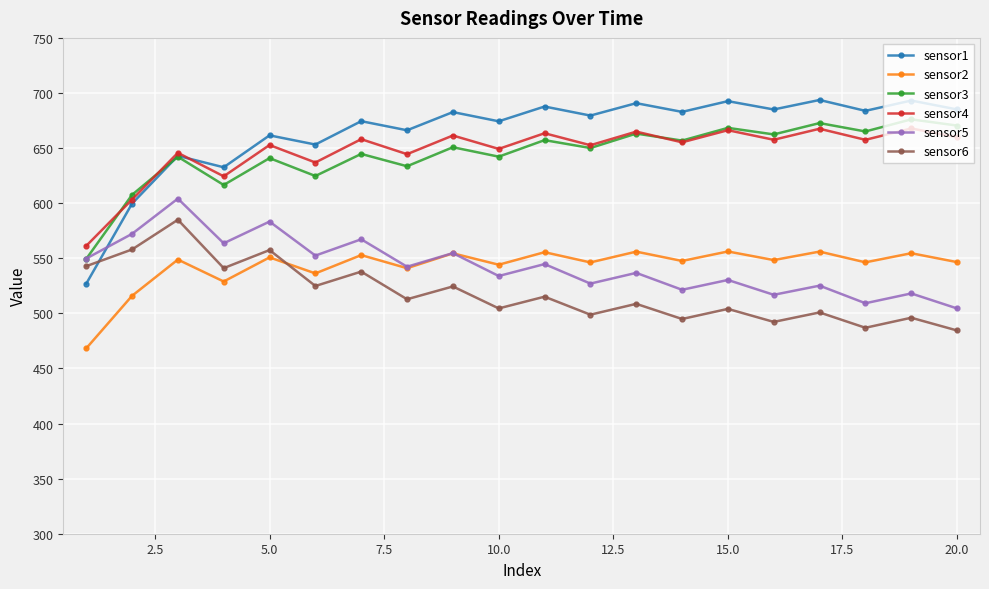

True or false: sensor3 and sensor2 intersect in this chart.

False